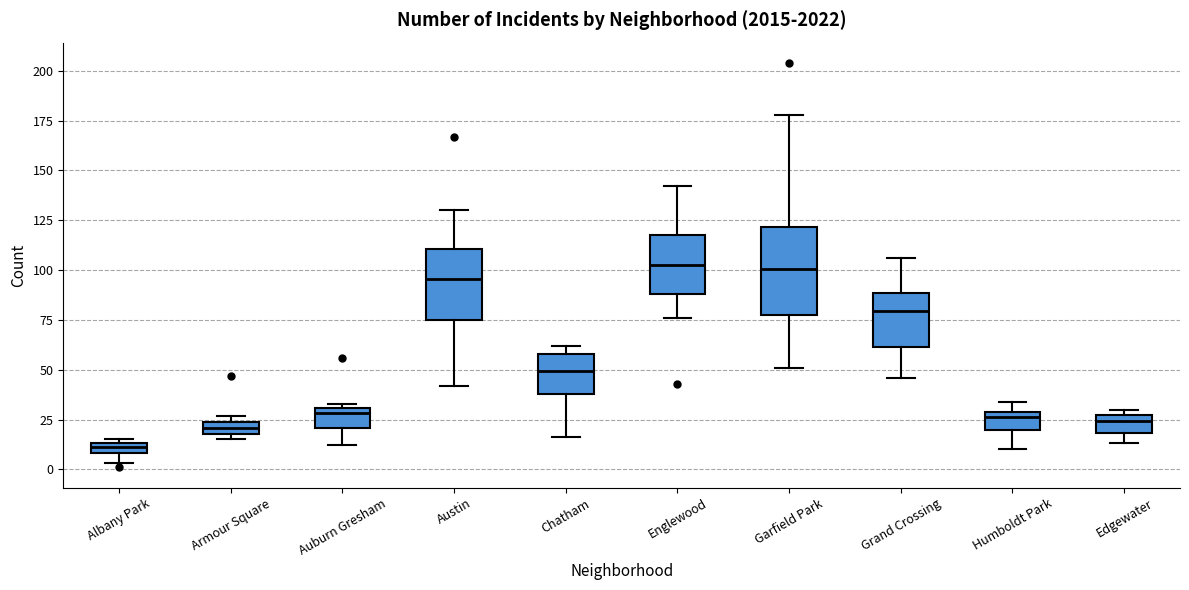

Where does the median line of the box for Humboldt Park sit on the y-axis? The values are not printed on the chart, so give them approximately, as read against the axis.

25